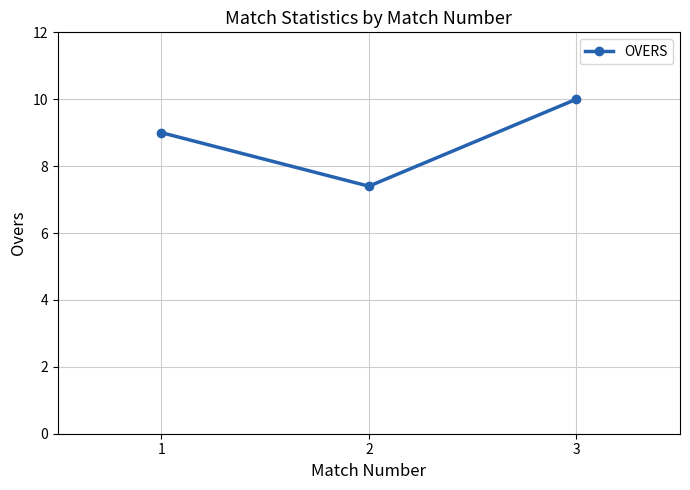

Which label corresponds to the largest value in the chart?

3